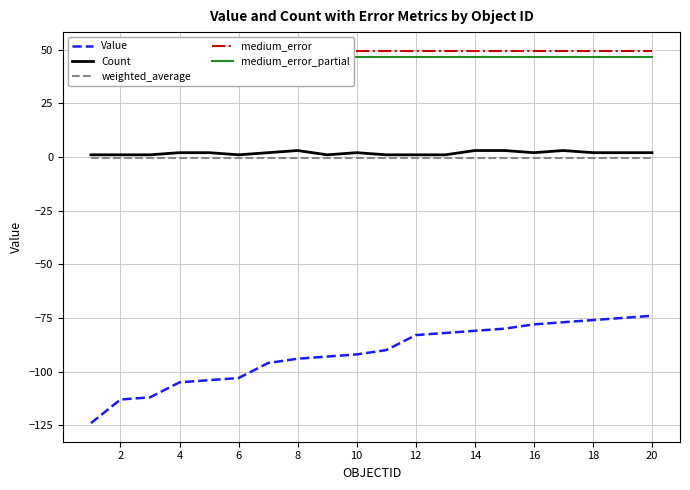

True or false: Value has a value of -105.0 at 4.

True